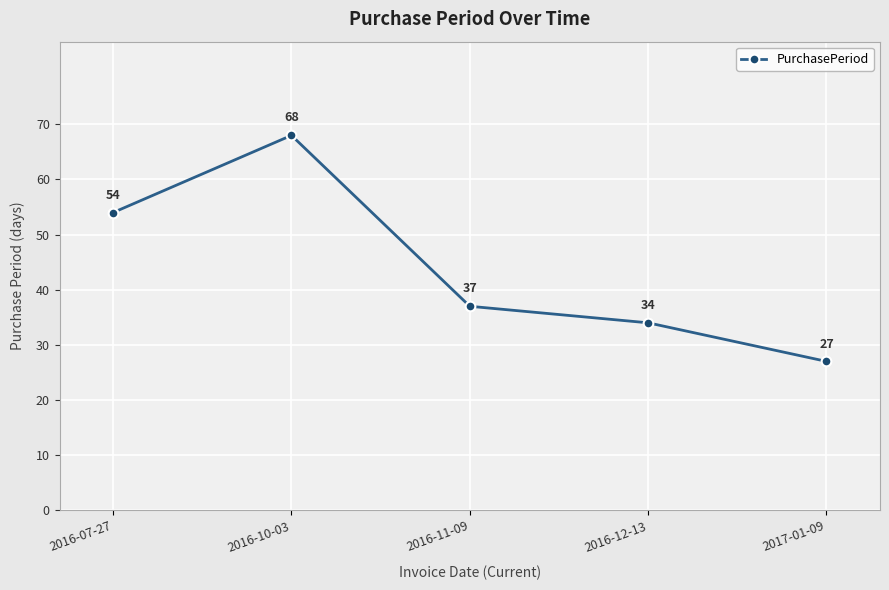

Where does the data first go above 37?

2016-07-27